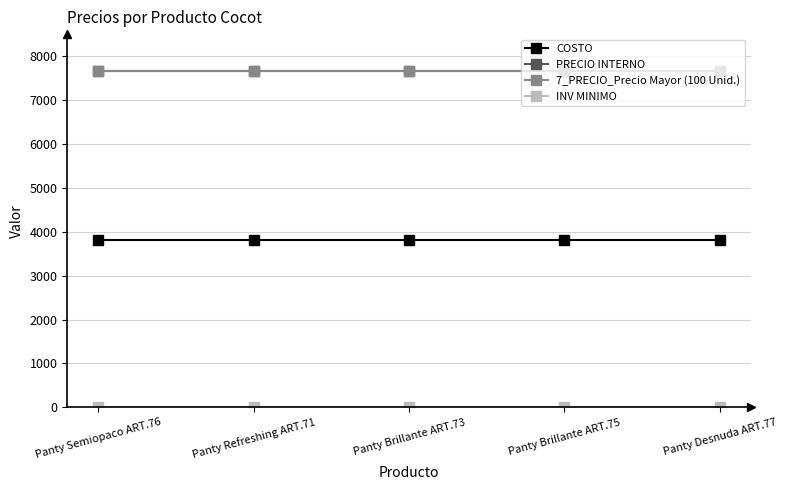

True or false: 7_PRECIO_Precio Mayor (100 Unid.) has a value of 4536 at Panty Refreshing ART.71.

False